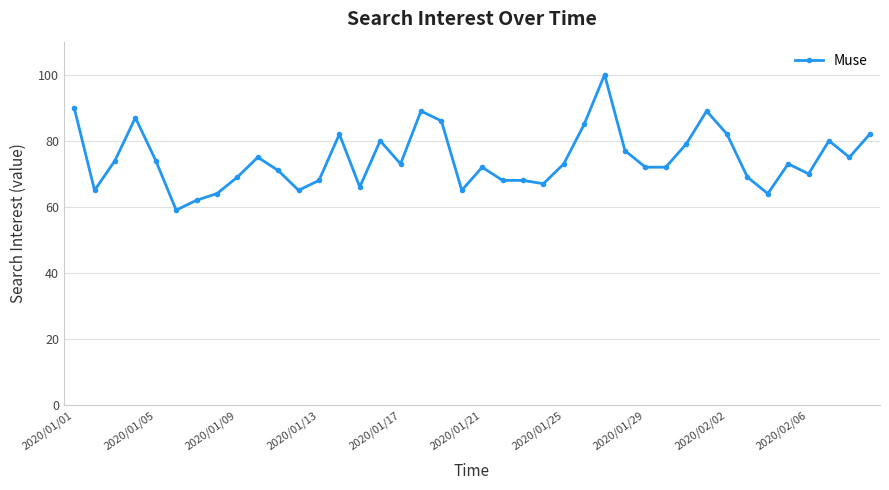

What is the maximum value shown in the chart?

100